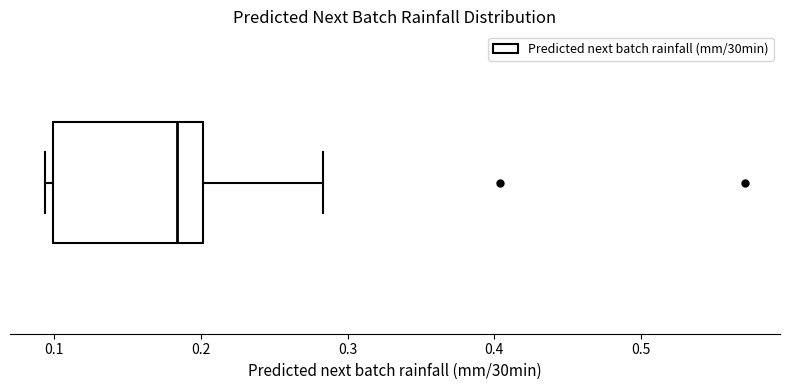

Transcribe this box plot: give where the median line is, the range the box spans, and where the two whiskers end, as read against the x-axis. The values are not printed on the chart, so give them approximately, as read against the axis.

median 0.18, box 0.10 to 0.20, whiskers 0.09 to 0.28